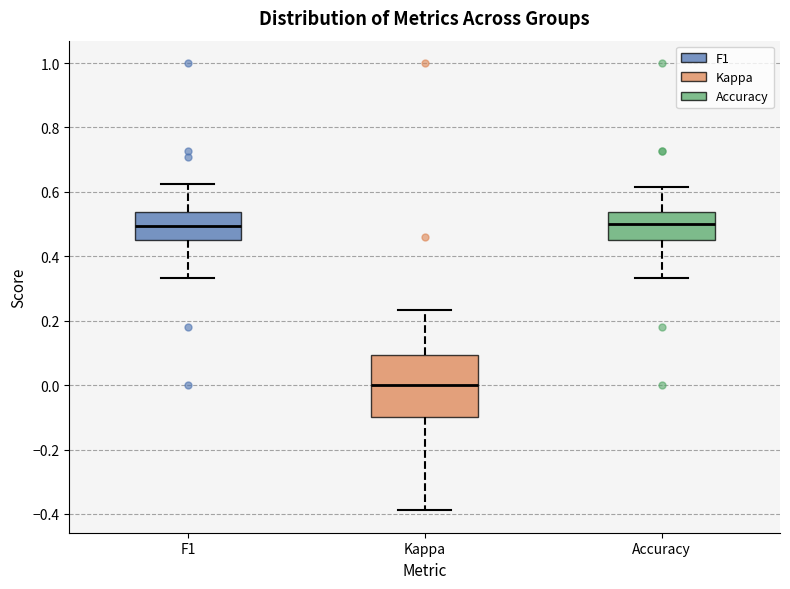

Reading left to right, transcribe this box plot: for each box, give where its median line is, the range the box spans, and where its two whiskers end, as read against the y-axis. The values are not printed on the chart, so give them approximately, as read against the axis.

F1: median 0.50, box 0.46 to 0.54, whiskers 0.34 to 0.62
Kappa: median 0.00, box -0.10 to 0.10, whiskers -0.38 to 0.24
Accuracy: median 0.50, box 0.46 to 0.54, whiskers 0.34 to 0.62